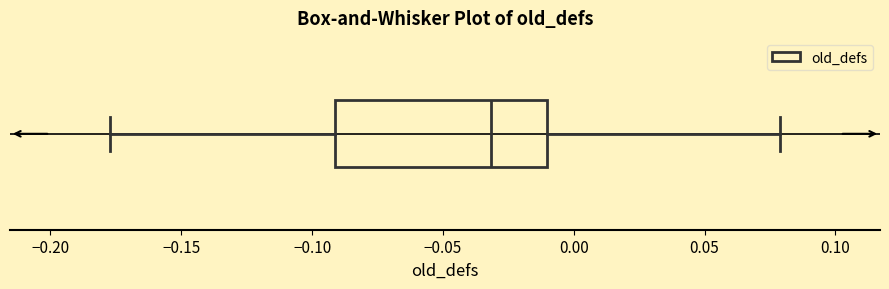

Transcribe this box plot: give where the median line is, the range the box spans, and where the two whiskers end, as read against the x-axis. The values are not printed on the chart, so give them approximately, as read against the axis.

median -0.030, box -0.090 to -0.010, whiskers -0.175 to 0.080